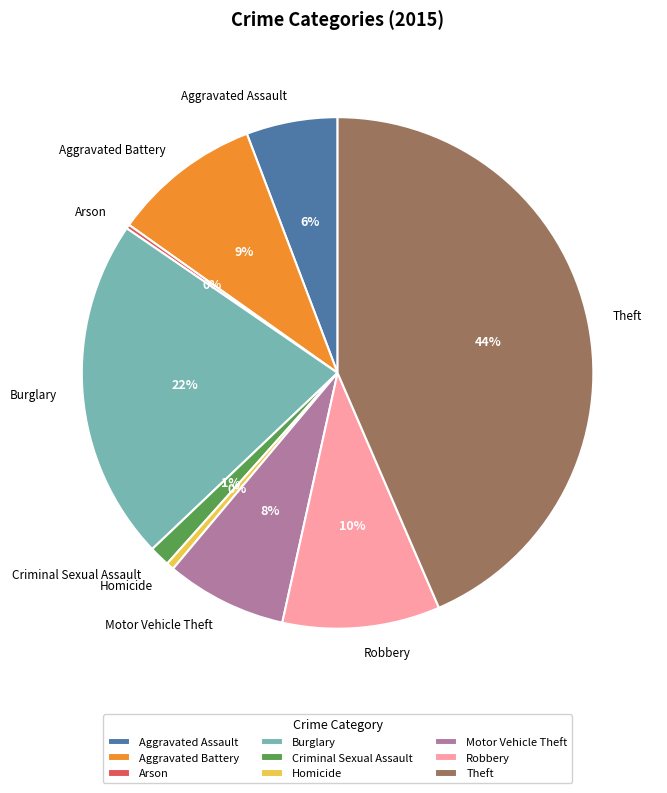

Do Criminal Sexual Assault and Aggravated Battery together represent more than half of the pie?

No